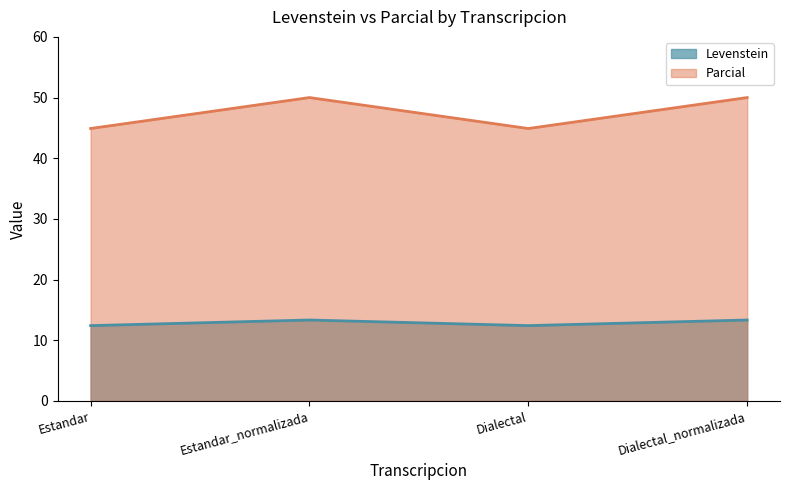

What is the value of the Levenstein point at the 3rd from the left?

12.4